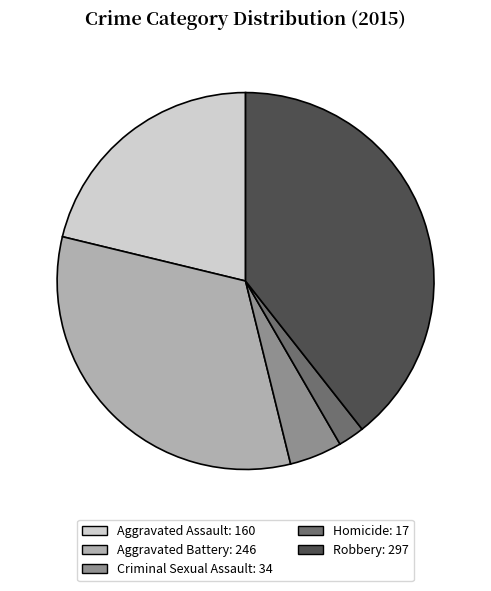

Rank the categories by value from highest to lowest.

Robbery, Aggravated Battery, Aggravated Assault, Criminal Sexual Assault, Homicide